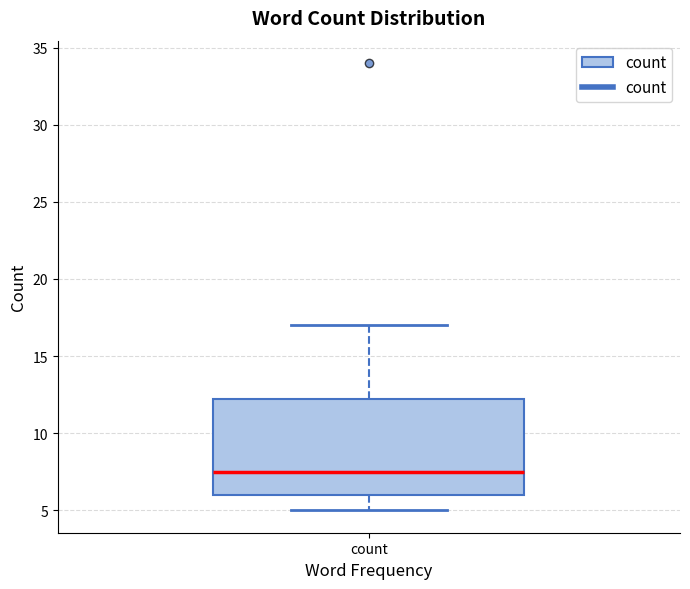

Where is the upper edge of the box for count on the y-axis? The values are not printed on the chart, so give them approximately, as read against the axis.

12.5